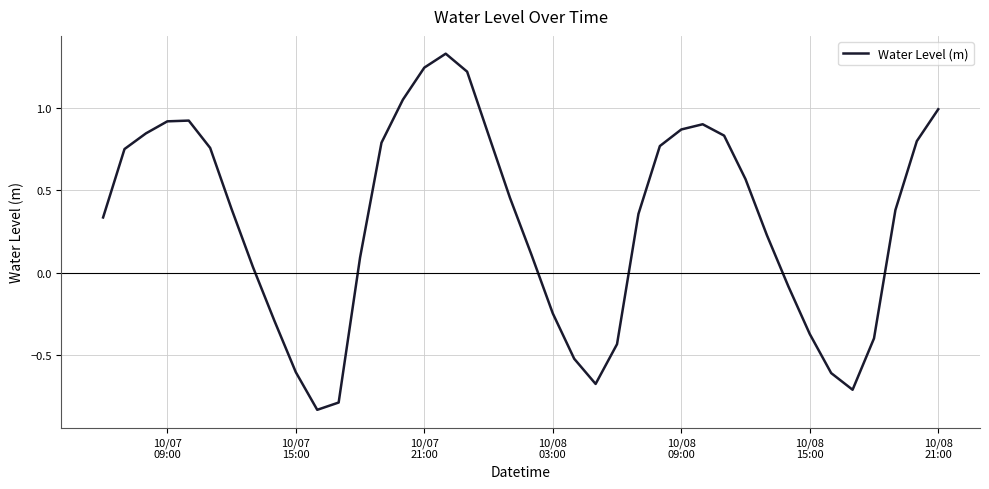

What is the difference between the maximum and minimum values?

2.2